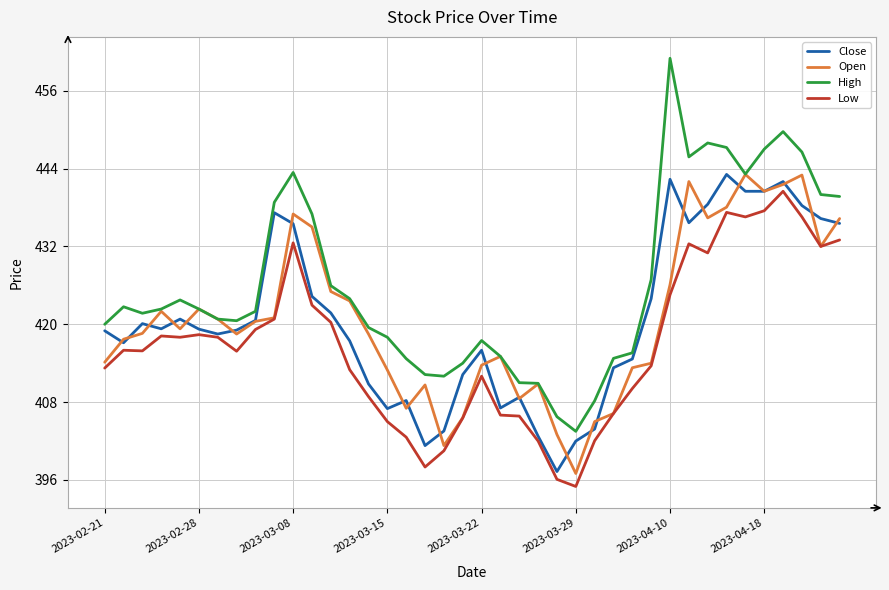

Which series has the widest spread of values?

High